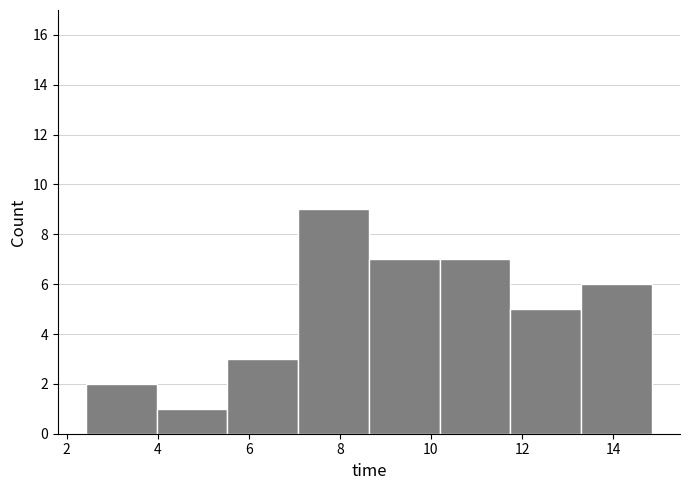

How tall is the bar that spans 5.6 to 7.0 on the x-axis? Neither the bar edges nor the heights are printed on the chart, so give them approximately, as read against the axes.

3